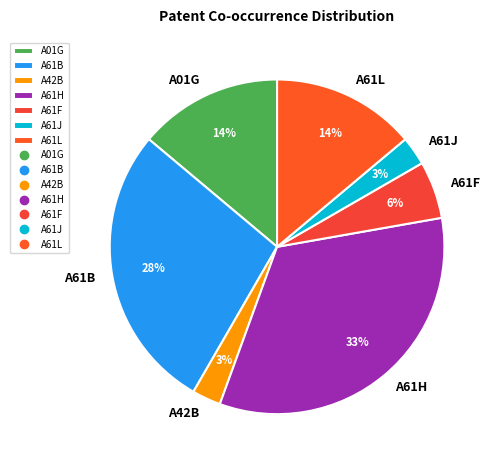

What is the largest slice in the pie chart?

A61H